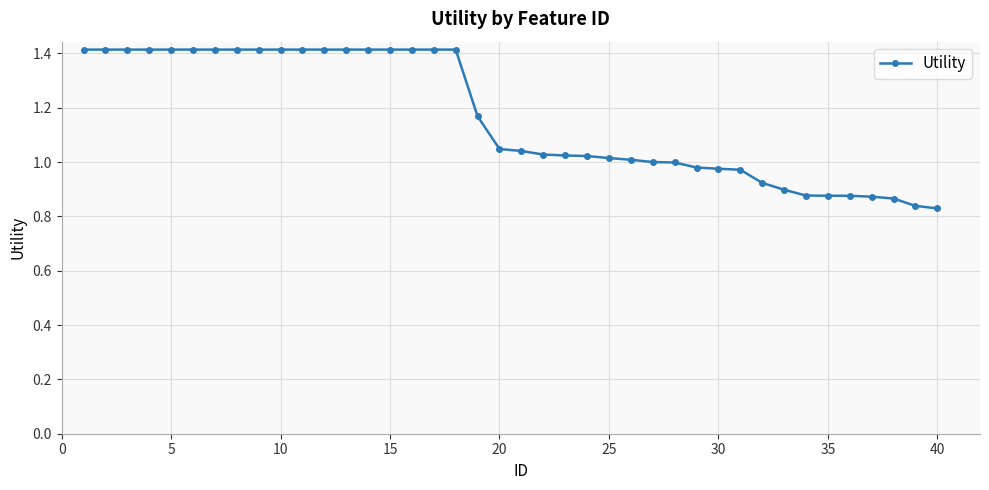

What is the maximum value shown in the chart?

1.4